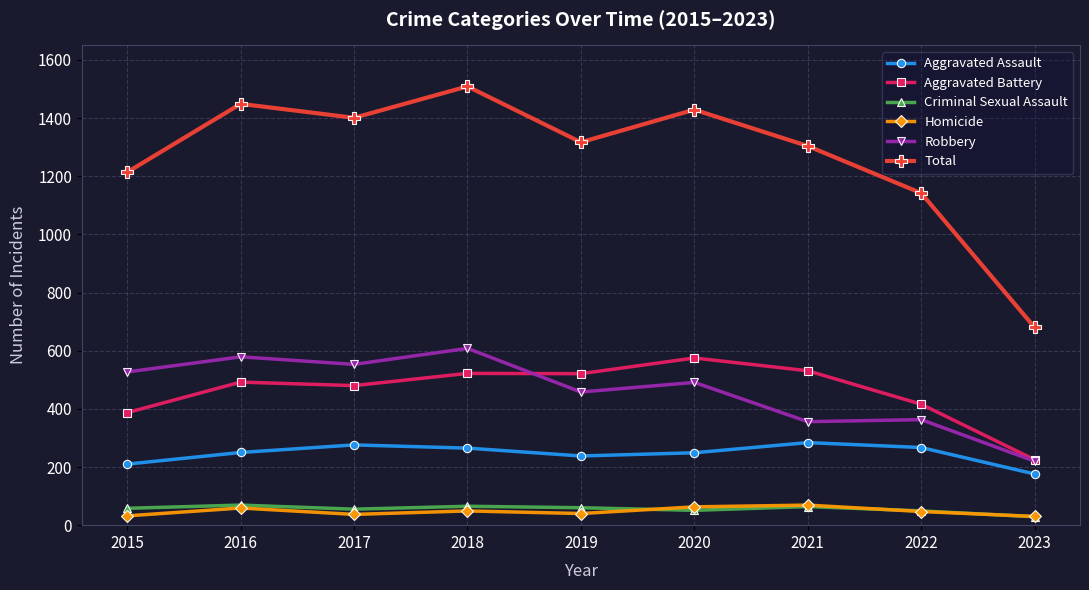

Which category has the highest value across all series?

2018